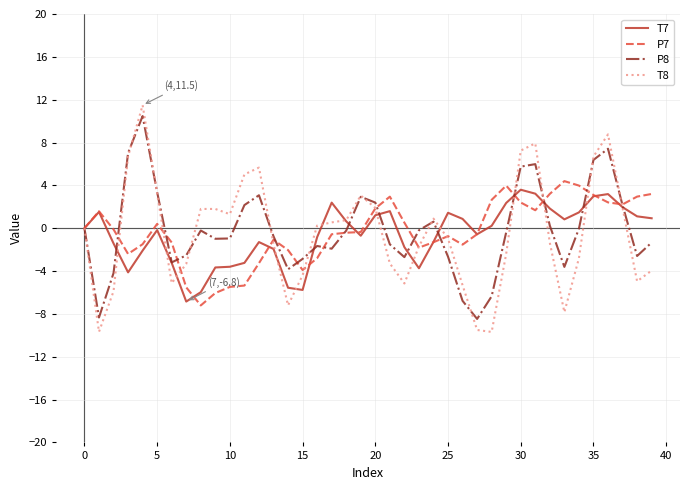

What is the lowest value of the P7 series?

-7.2